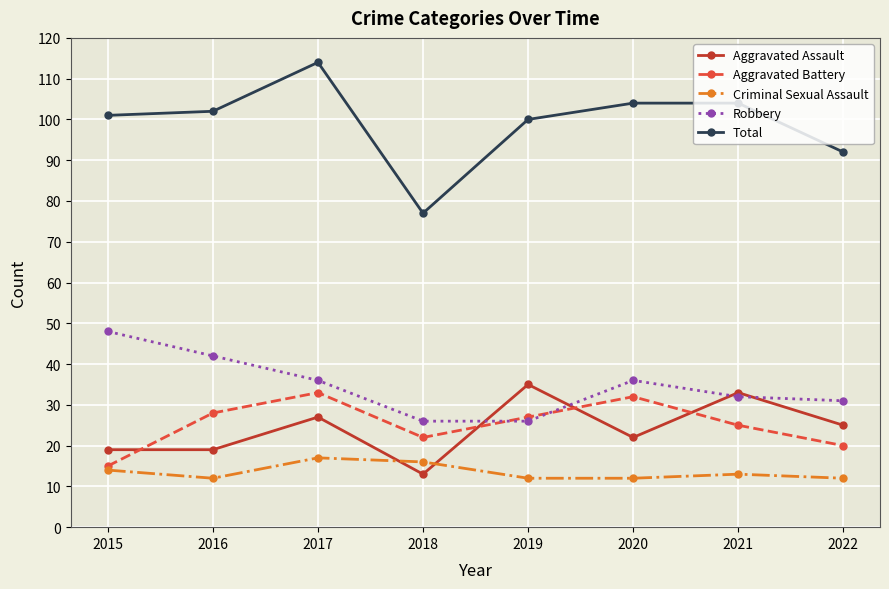

Where is the first local maximum for Aggravated Battery?

2017